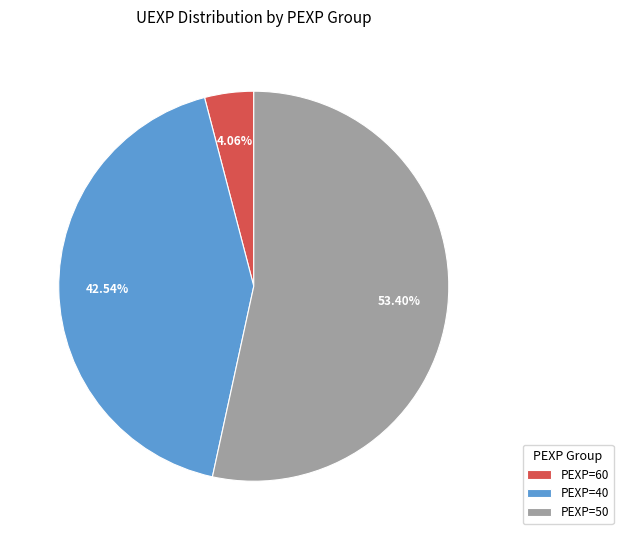

Does any single category account for the majority?

Yes